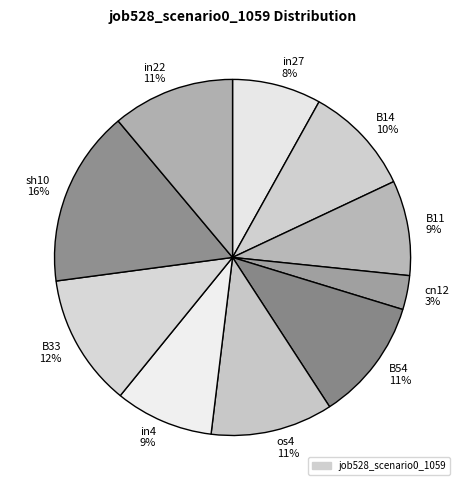

Approximately how many times larger is the value at in27 8% compared to B11 9%?

0.9